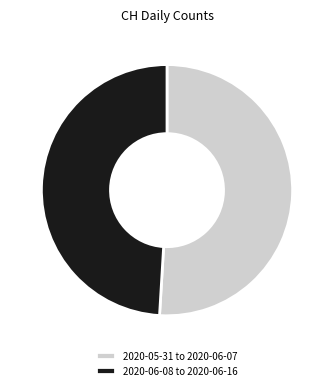

Is there any slice that represents more than half of the pie?

Yes